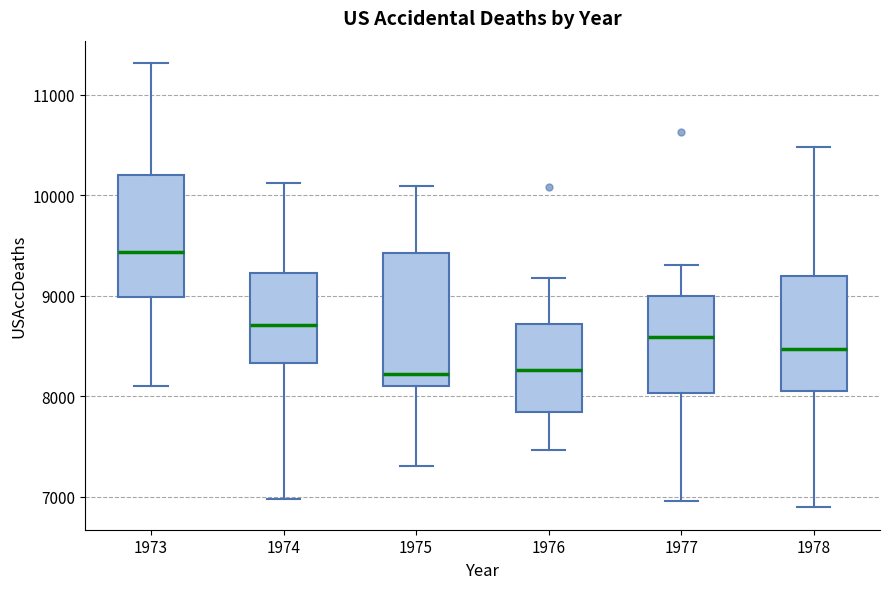

Which box's median line is the highest?

1973